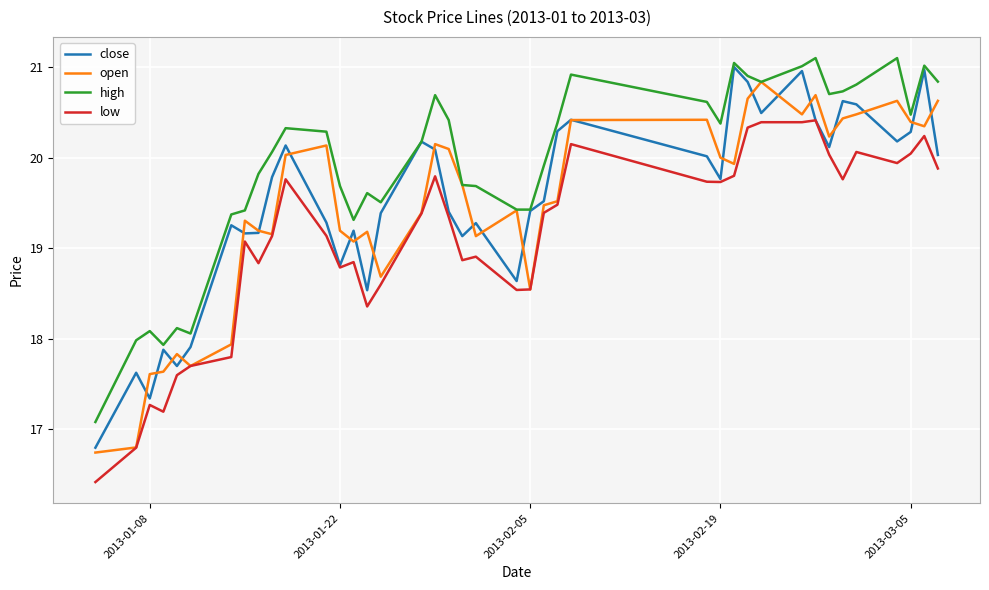

True or false: low and high intersect in this chart.

False